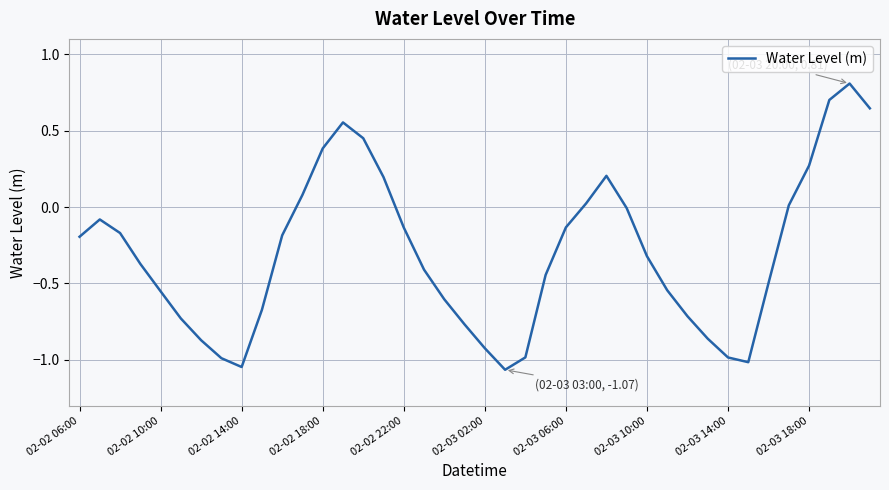

What is the difference between the maximum and minimum values?

1.9